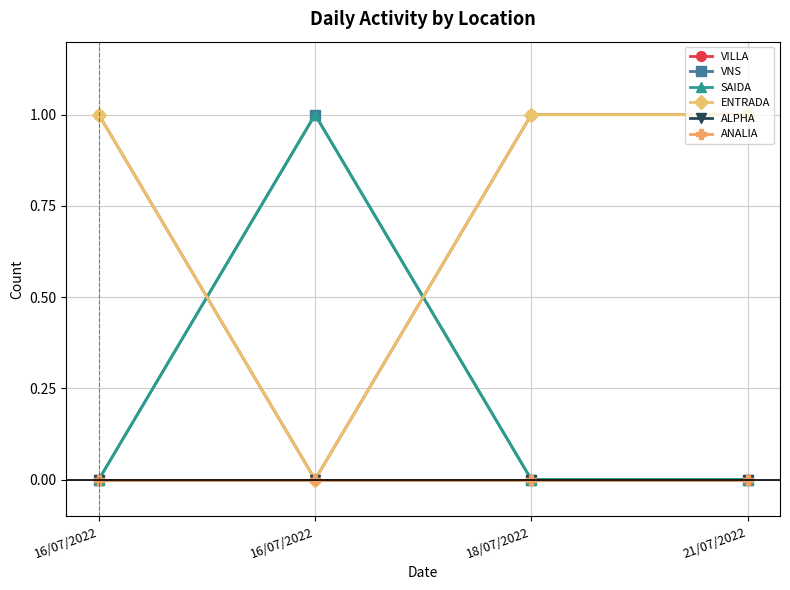

Does the chart have visible grid lines?

Yes